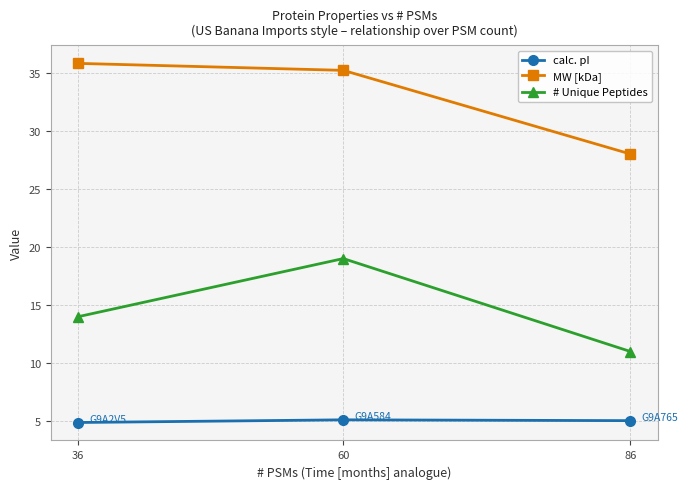

What are all the series names shown in the legend?

calc. pI, MW [kDa], # Unique Peptides